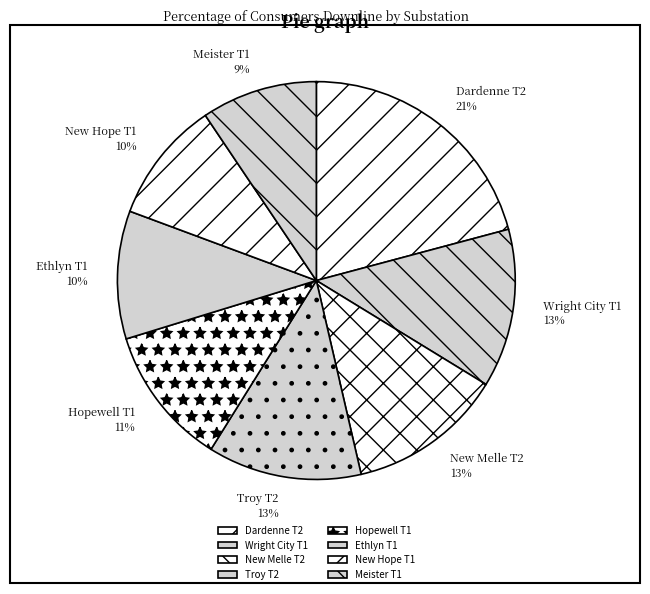

Which slice is the largest?

Dardenne T2